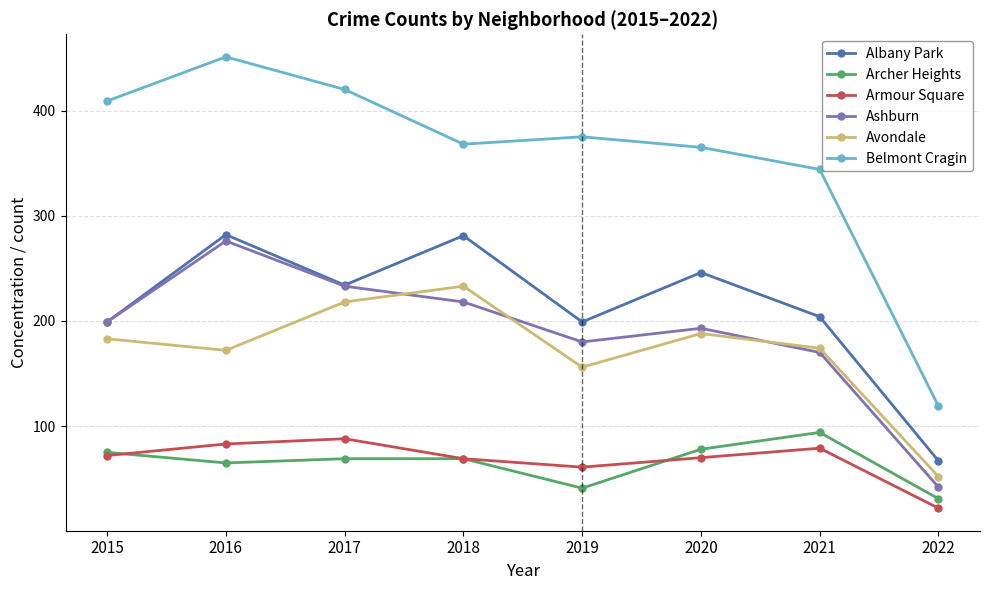

At how many categories does at least one series exceed 315?

7